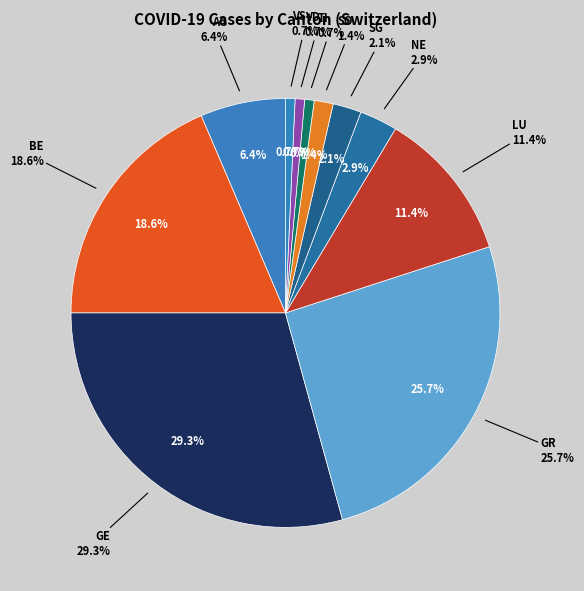

Count the number of slices in the pie.

11